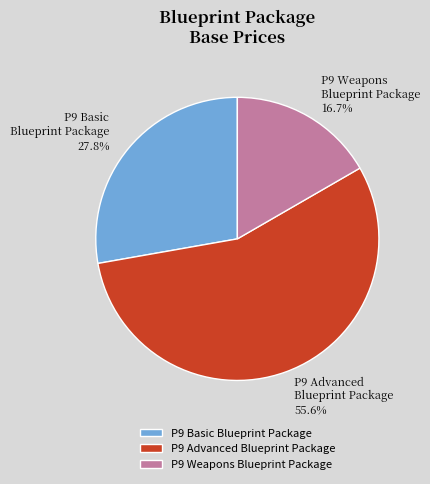

To the nearest percent, what portion does P9 Advanced Blueprint Package represent?

56%